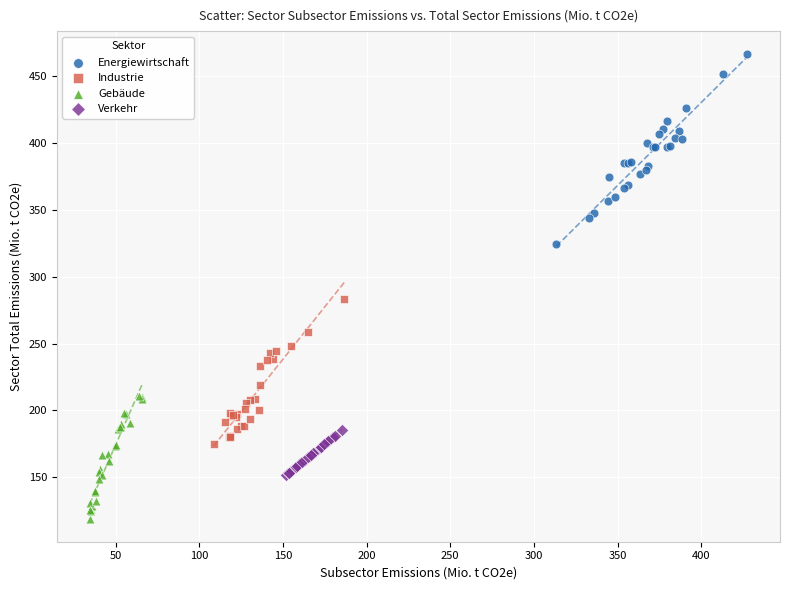

Which series contains the highest Y value?

Energiewirtschaft